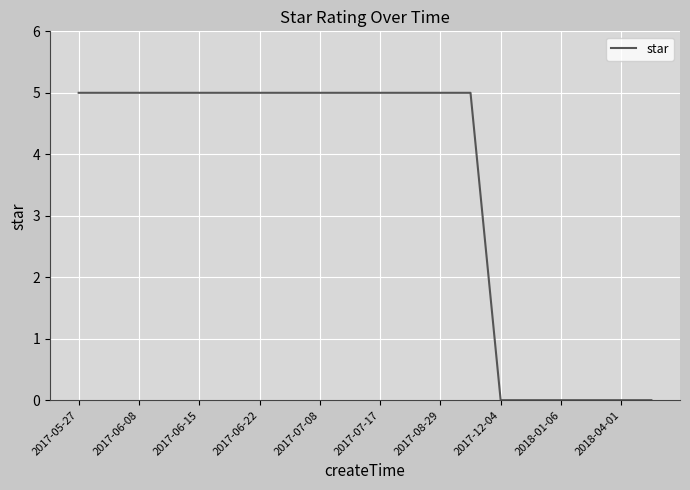

How many lines are shown in the chart?

1